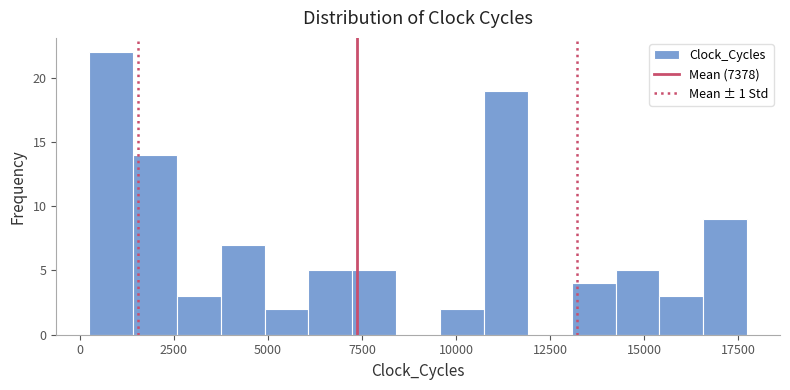

Around what value on the x-axis is the tallest bar? Give the approximate position of its centre, as read against the axis.

1000